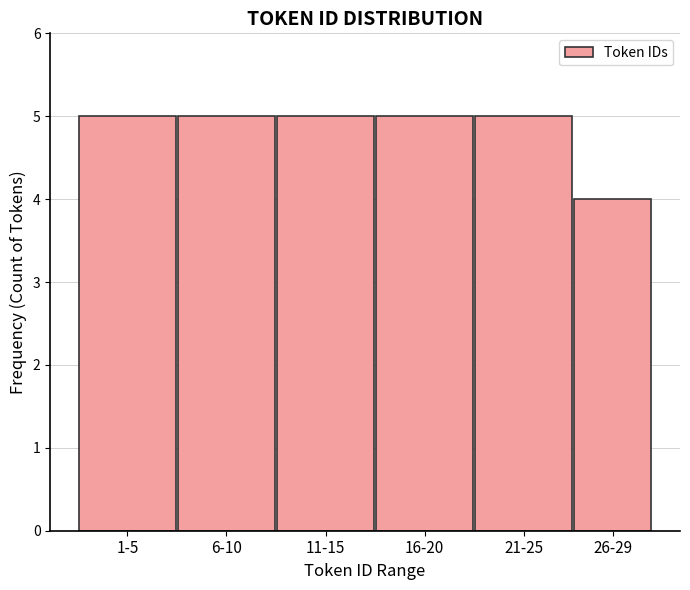

Reading left to right, what are all the values shown in this chart?

5	5	5	5	5	4